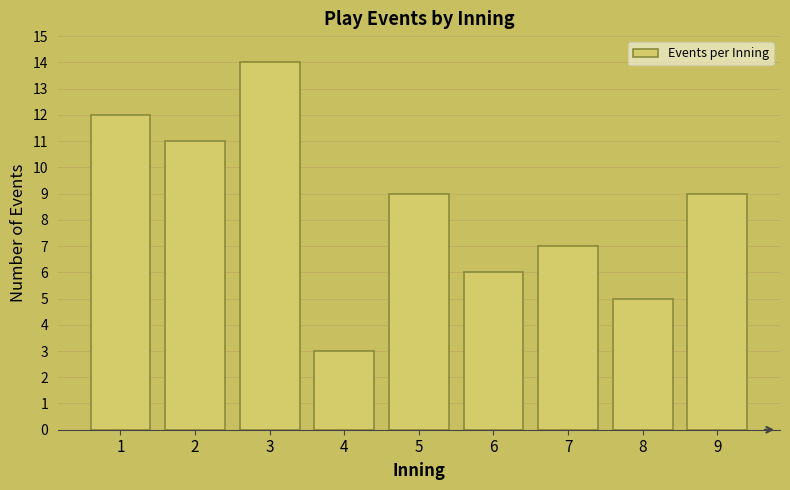

Reading left to right, transcribe all the data shown in this chart.

1=12	2=11	3=14	4=3	5=9	6=6	7=7	8=5	9=9